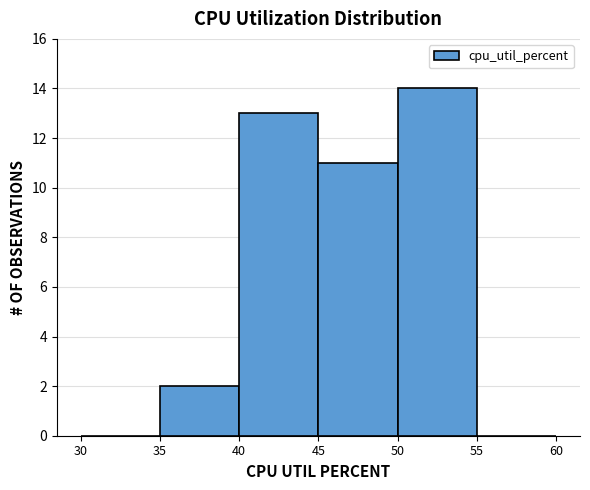

What is the height of the bar covering 40 to 45 on the x-axis? The values are not printed on the chart, so give them approximately, as read against the axis.

13